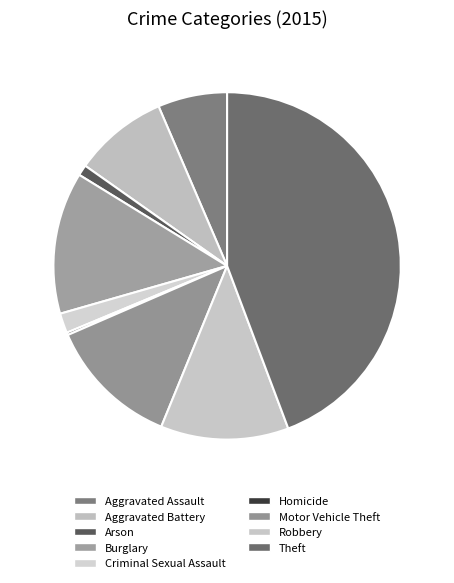

What percentage is NOT represented by Theft?

55.7%